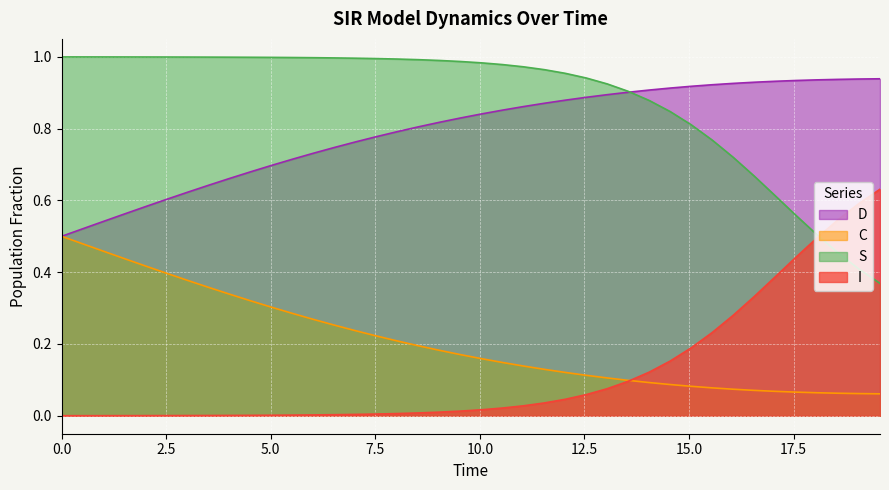

What position from the left is 14.046822742474916?

29